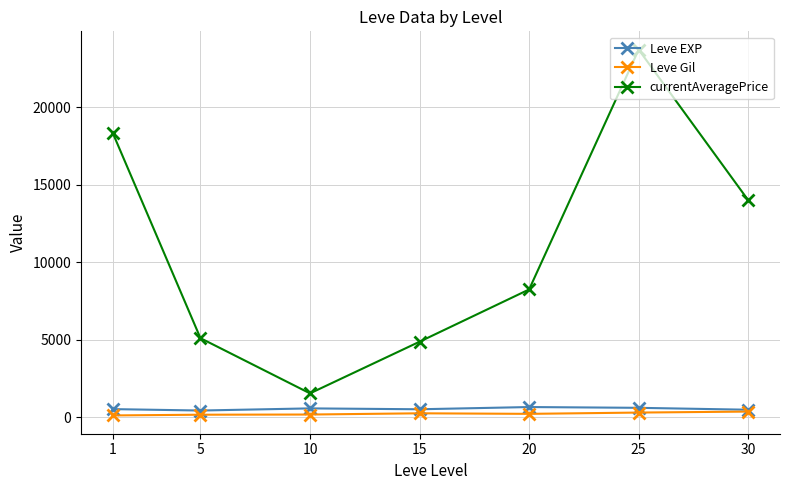

Count the number of categories in the chart.

7